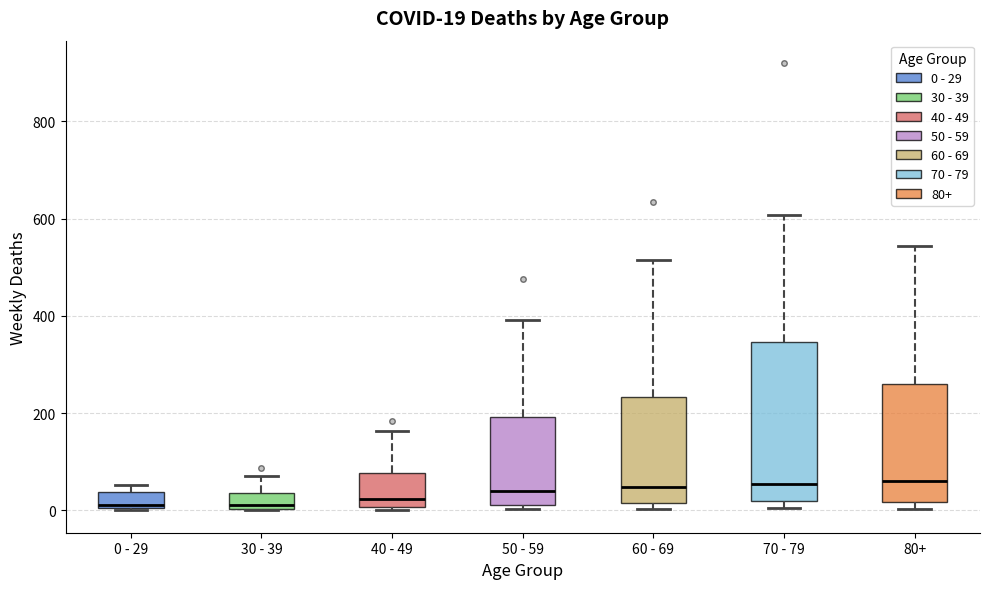

Comparing the boxes themselves (not the whiskers), which one is the tallest?

70 - 79